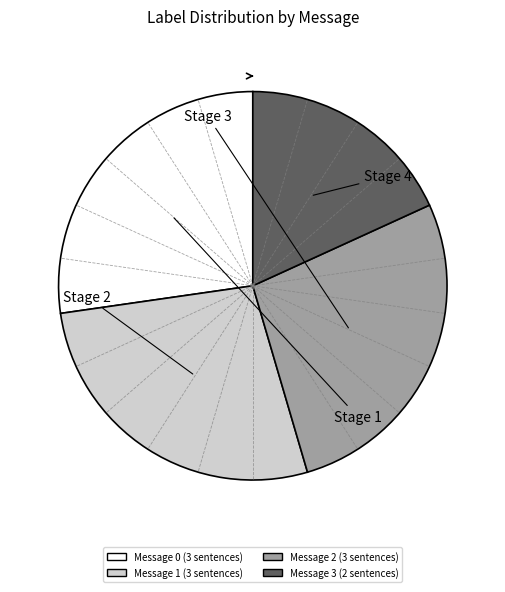

Does any single category account for the majority?

No